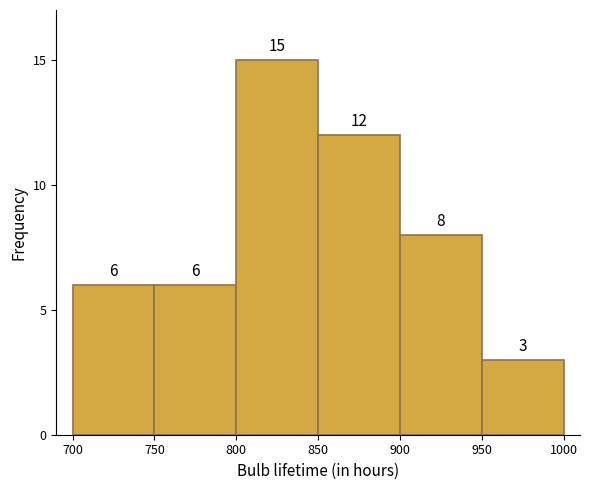

Over which range of the x-axis is the bar tallest?

800 to 850